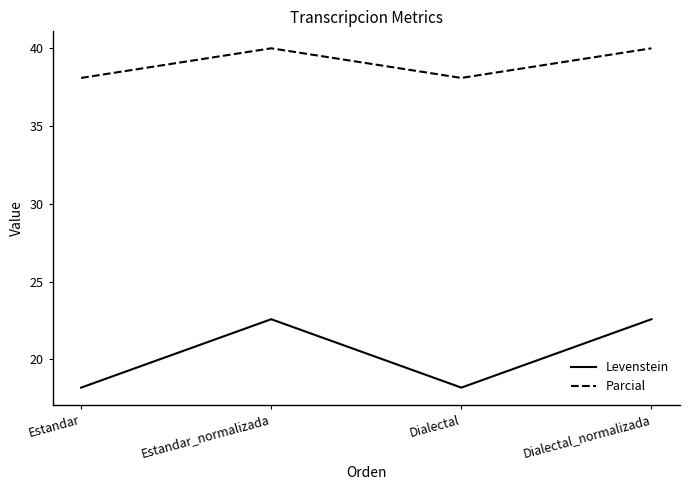

True or false: Parcial has a value of 40.0 at Estandar_normalizada.

True